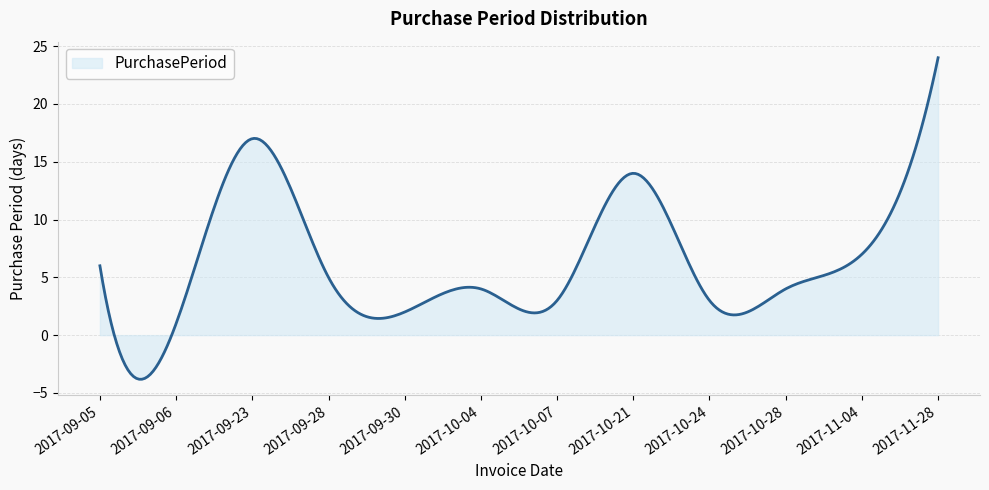

True or false: there are more than 2 points higher than both neighbors.

True